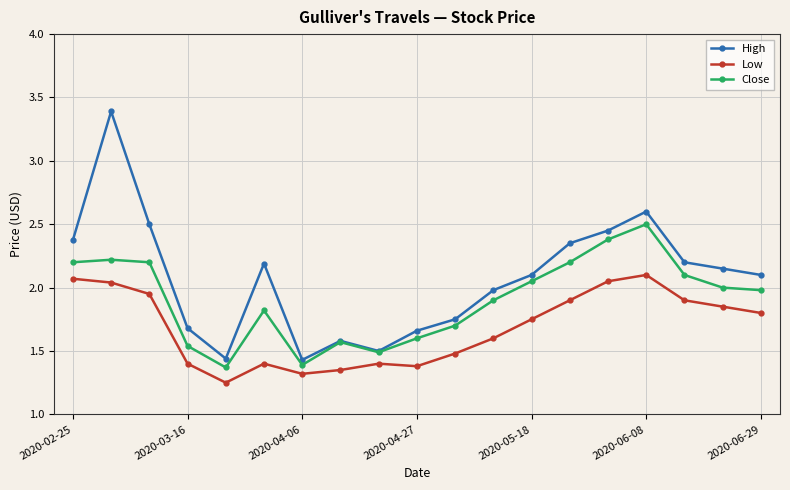

Which series has the largest total across all categories?

High